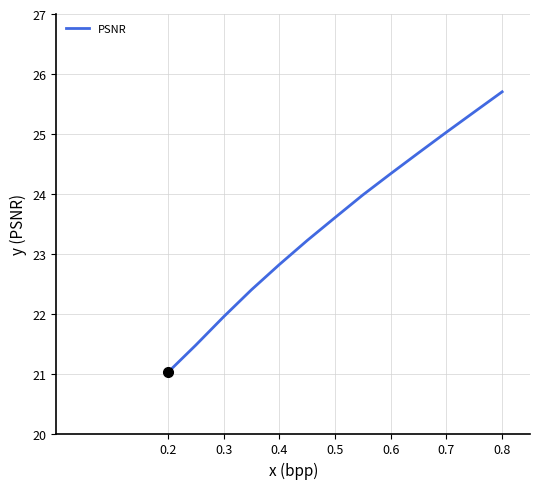

What is the maximum value shown in the chart?

25.7